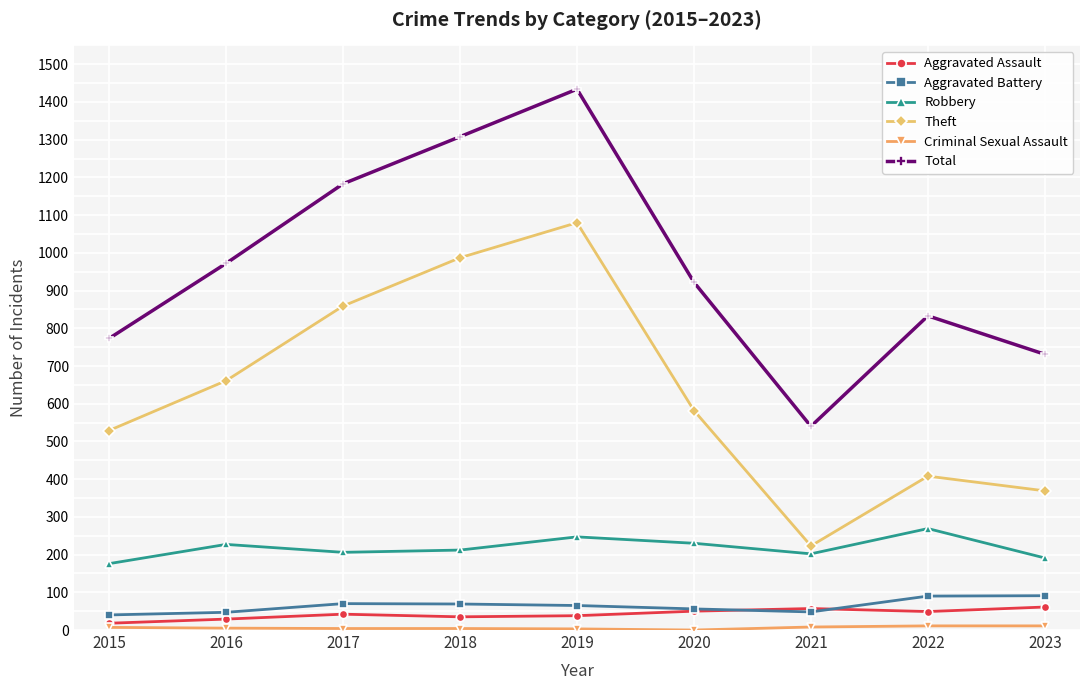

Is it true that Aggravated Battery equals 90 at 2022?

True